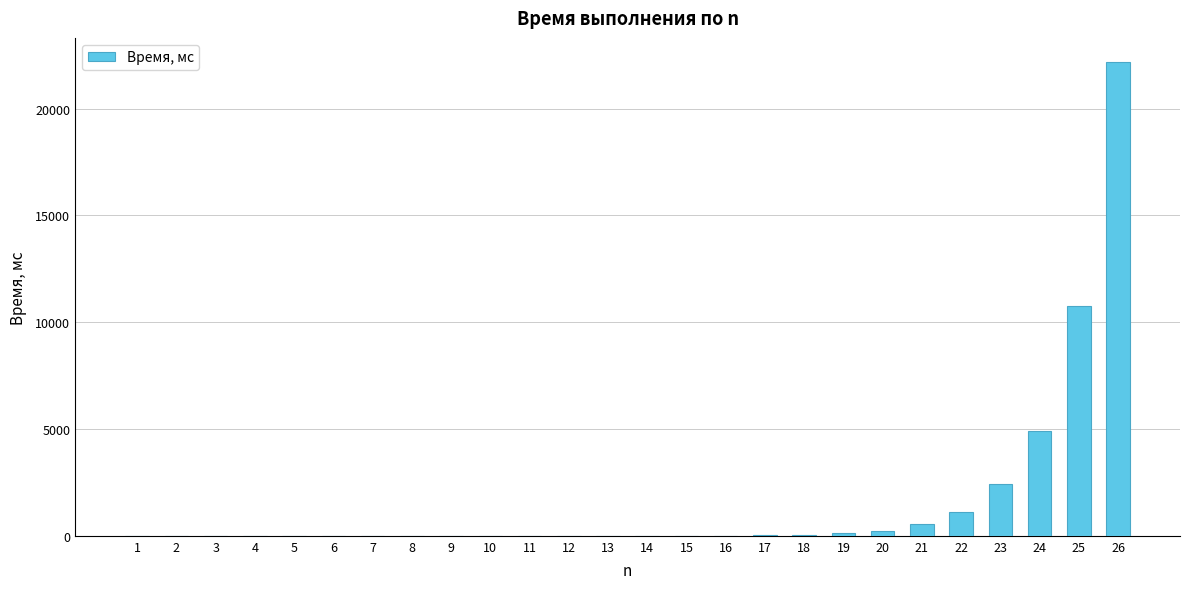

Between 14 and 26, which is larger?

26